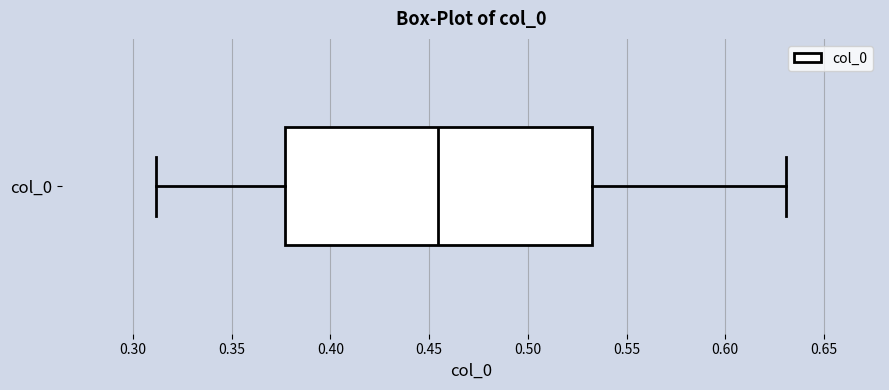

Where does the right whisker of the box for col_0 end on the x-axis? The values are not printed on the chart, so give them approximately, as read against the axis.

0.630